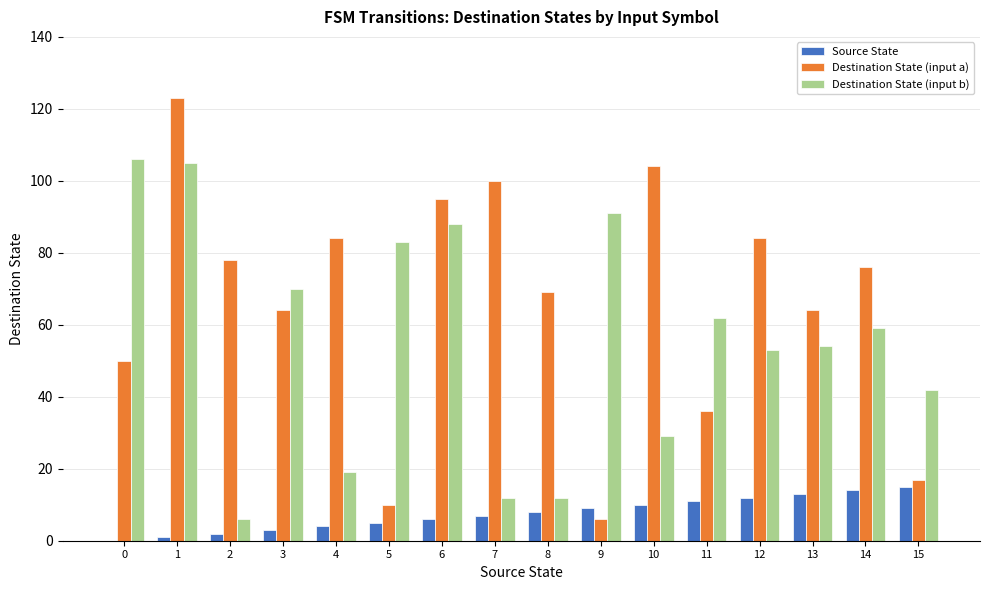

How many distinct data groups are displayed?

3